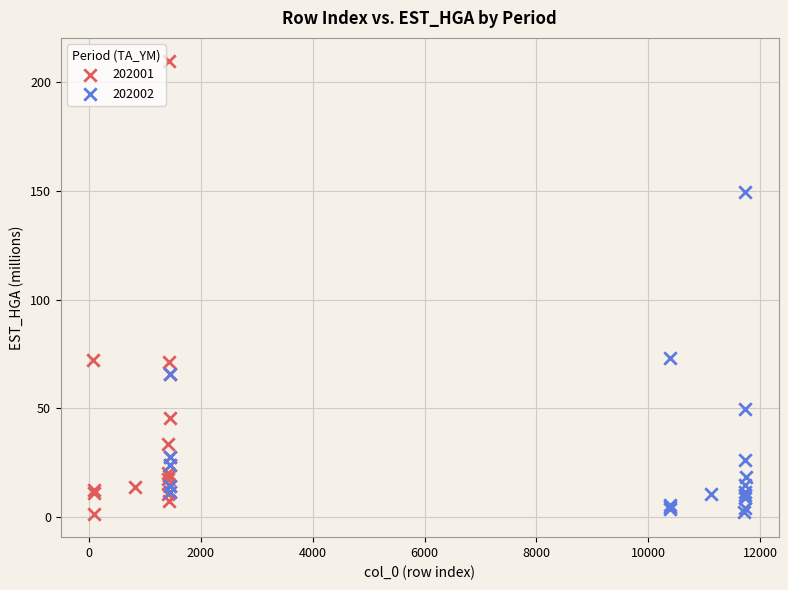

Which series has the widest spread of Y values?

202001